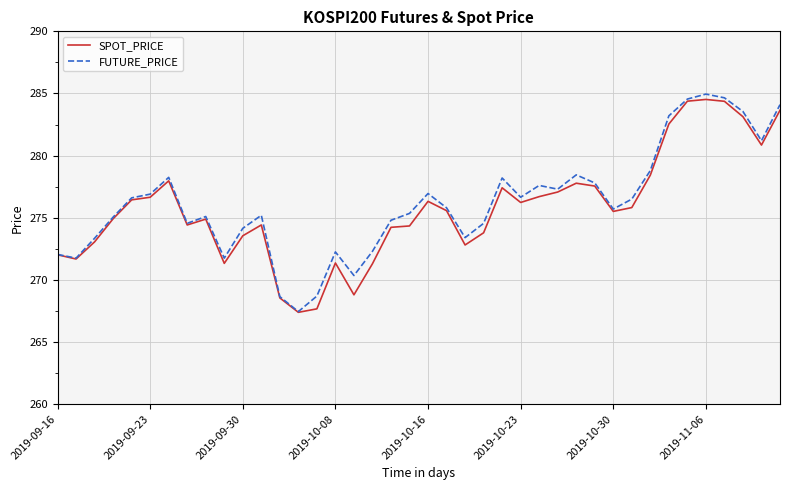

What is the minimum value shown in the chart?

267.4